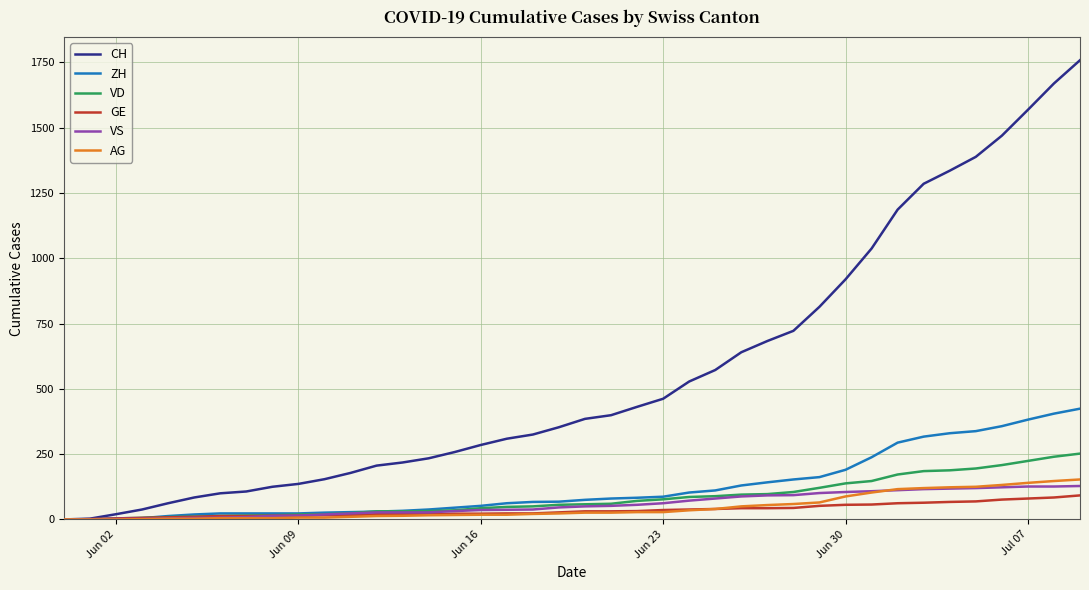

Which series has the largest total across all categories?

CH